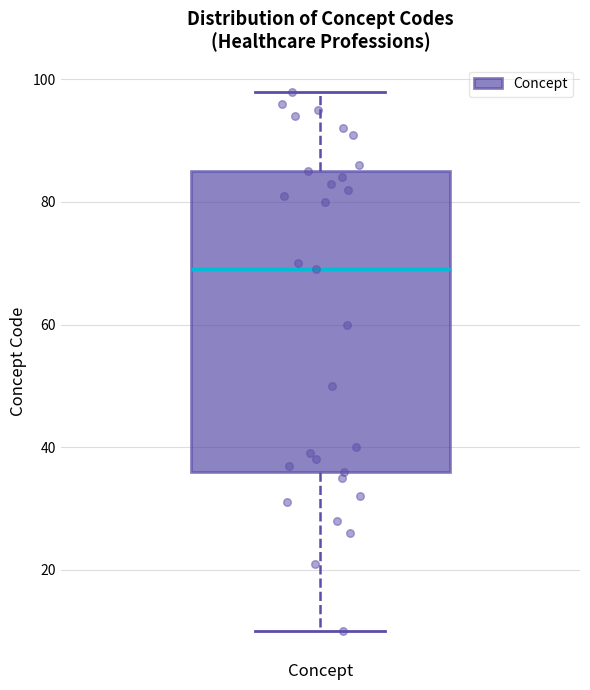

Read this box plot against the y-axis: the position of the median line, the range covered by the box, and the ends of both whiskers. The values are not printed on the chart, so give them approximately, as read against the axis.

median 70, box 36 to 86, whiskers 10 to 98